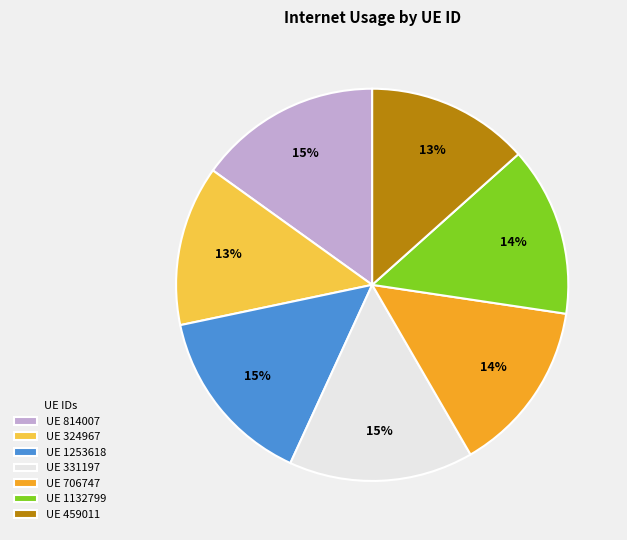

To the nearest percent, what is the difference between the largest and smallest slice percentages?

2%